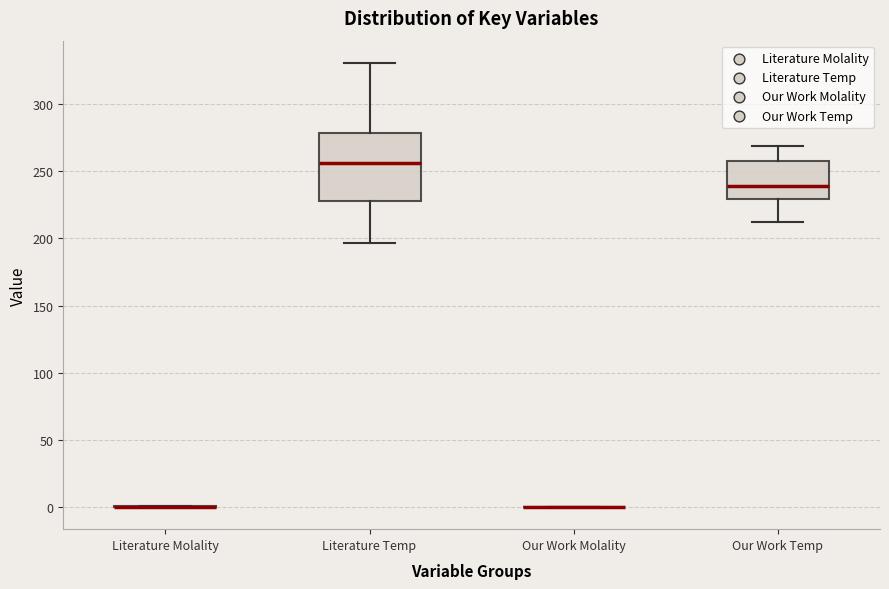

Which box is the tallest, from its lower edge to its upper edge?

Literature Temp